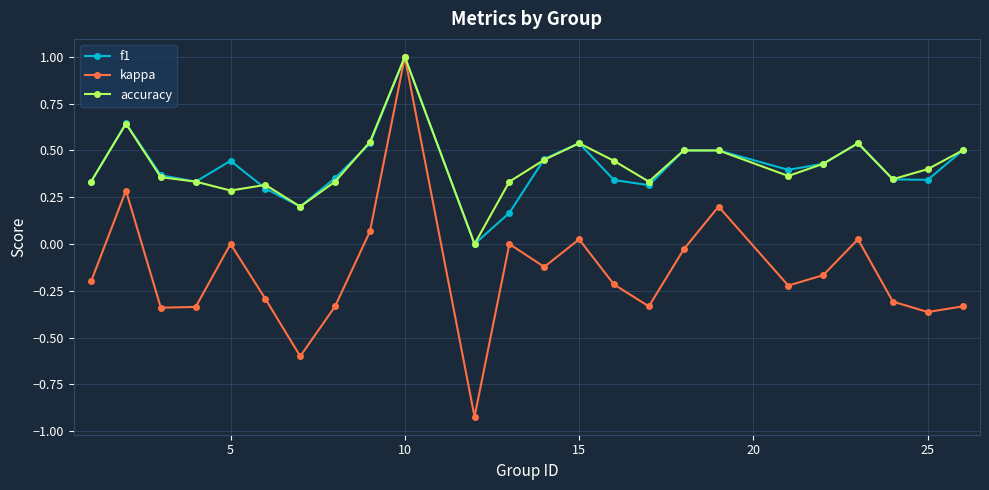

Which series has the widest spread of values?

kappa